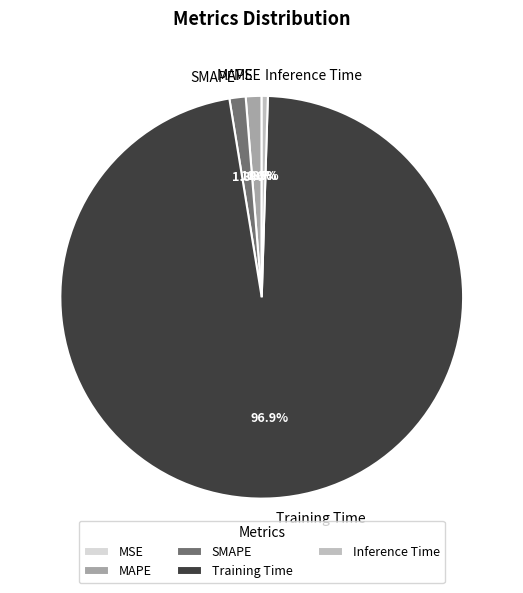

What is the largest slice in the pie chart?

Training Time